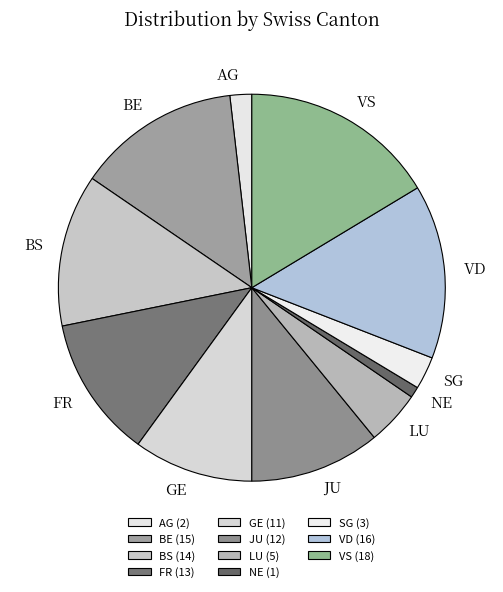

Is the sum of VS and LU greater than half?

No